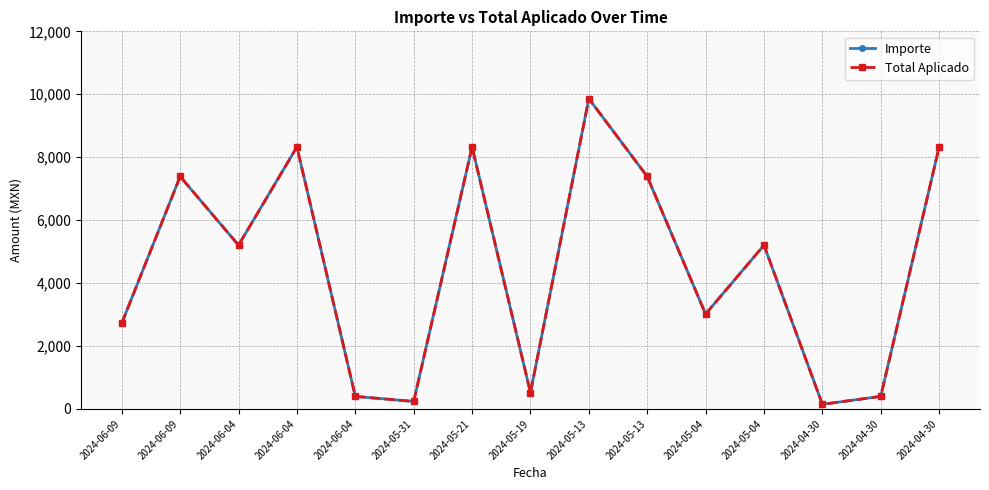

How many interior local peaks does the Importe series have?

5